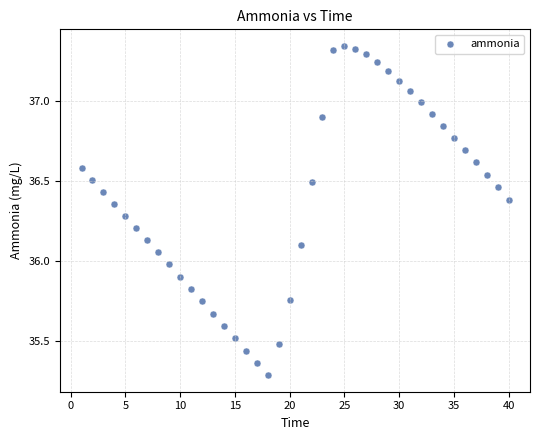

What is the range of X values (max minus min)?

39.0